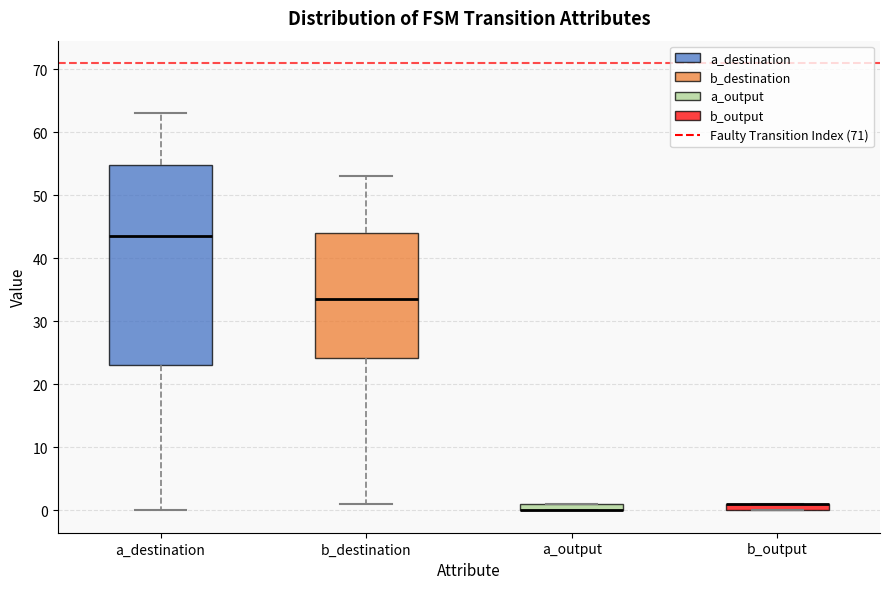

Which box is the tallest, from its lower edge to its upper edge?

a_destination